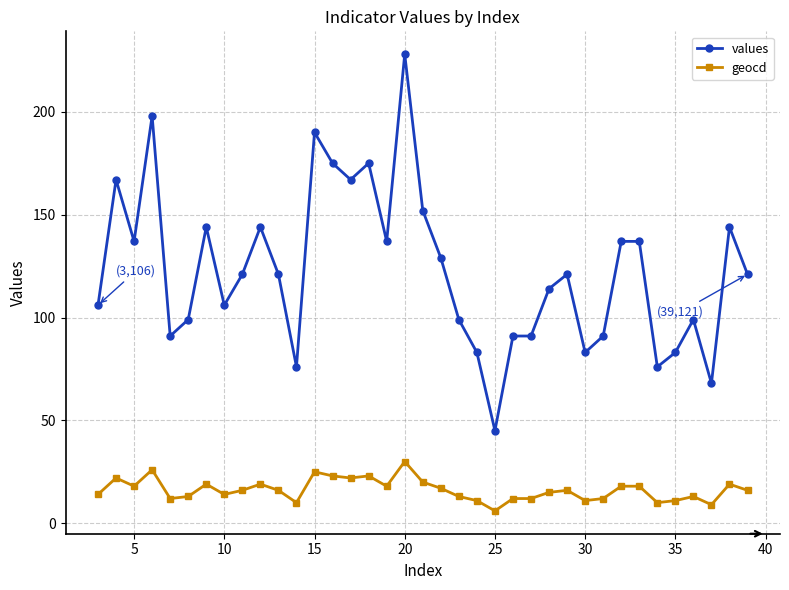

Which series has the largest total across all categories?

values